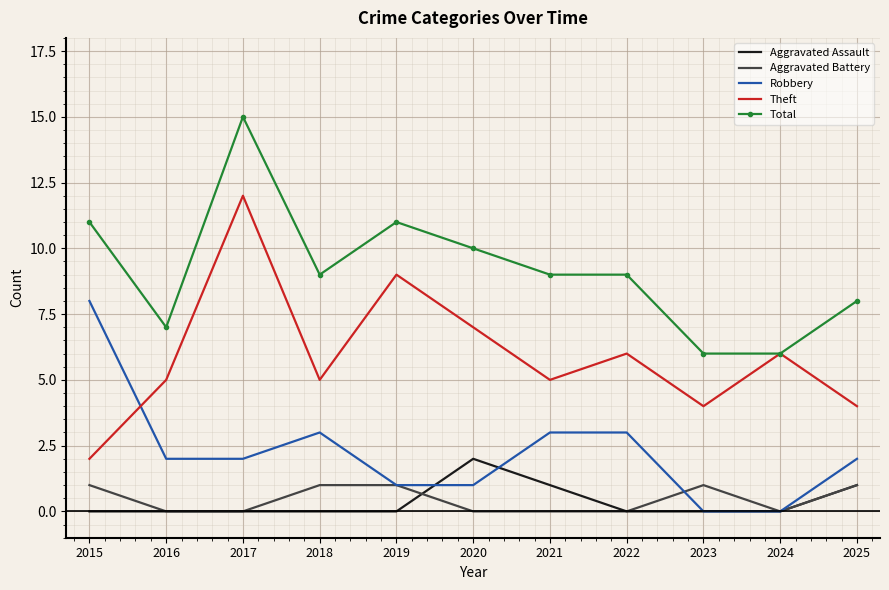

What is the maximum value shown in the chart?

15